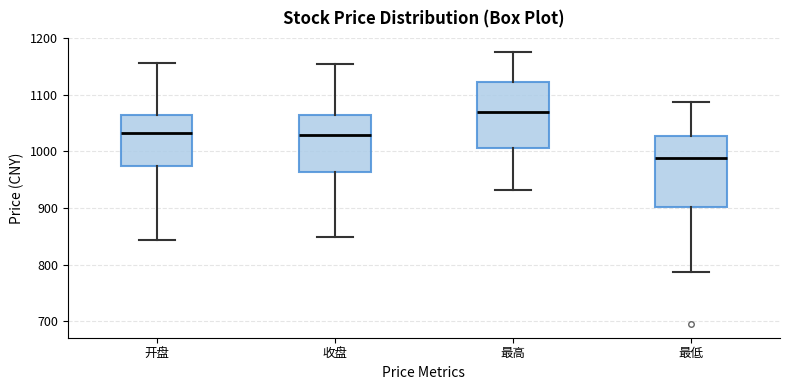

Which box's median line is the highest?

最高